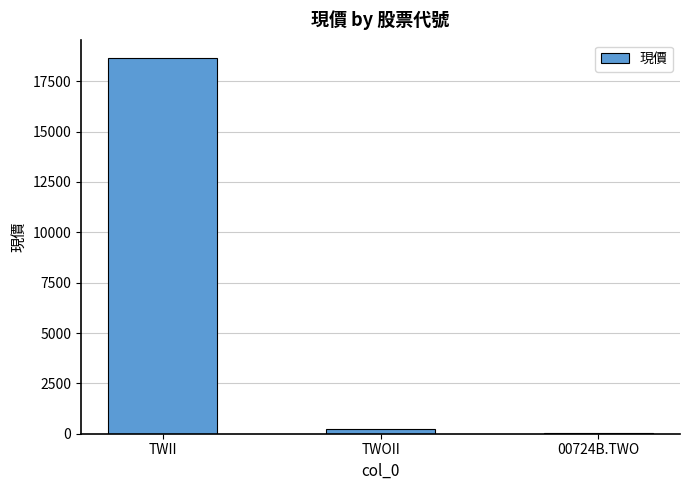

What is the difference between the values at 00724B.TWO and TWII?

18601.9